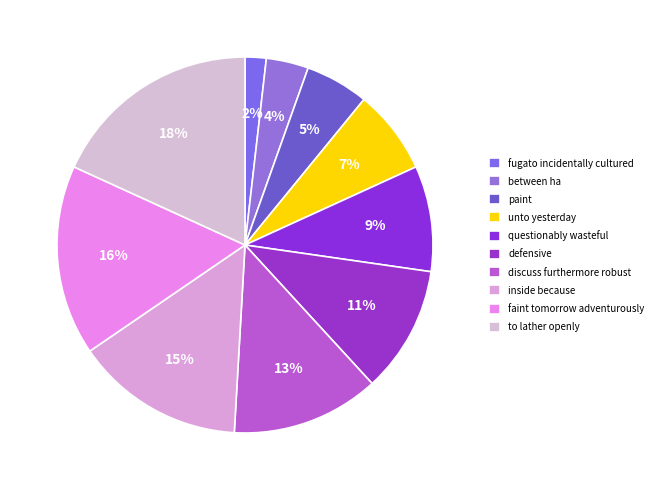

Which category has the smallest portion of the pie?

fugato incidentally cultured